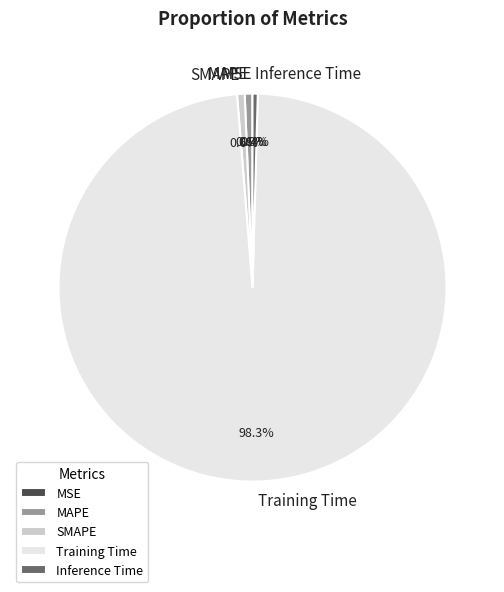

Does any single category account for the majority?

Yes